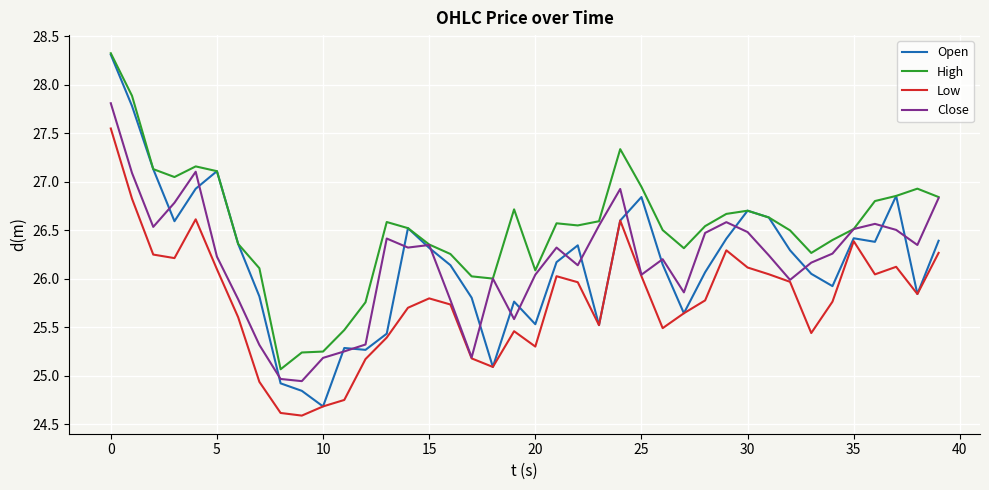

Which series has the largest total across all categories?

High